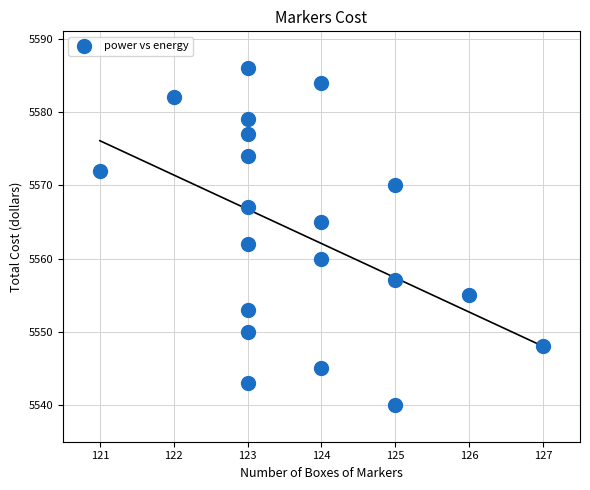

What Y value in the scatter plot is closest to 5563?

5562